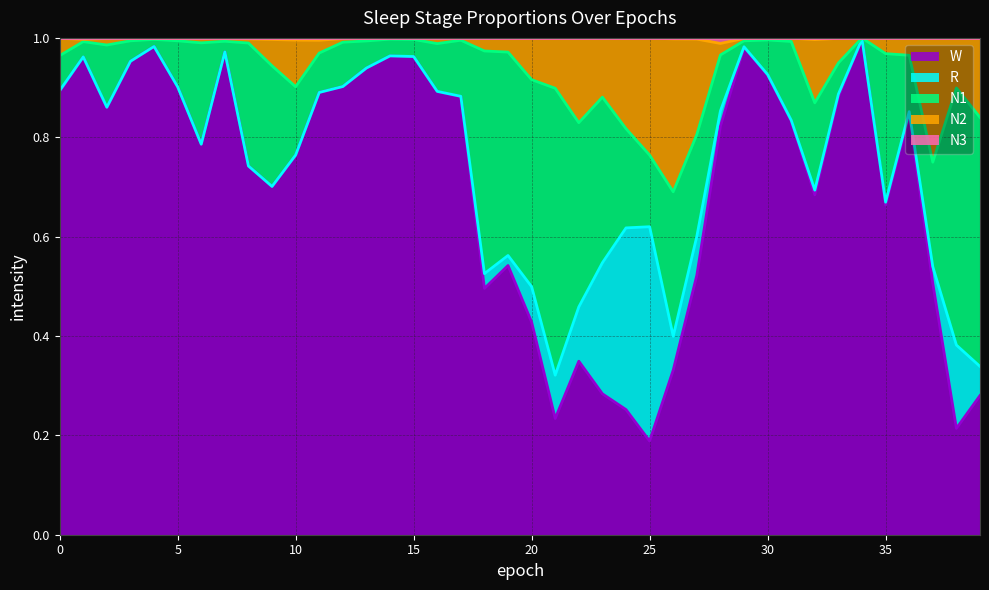

How many interior local peaks does the N3 series have?

9